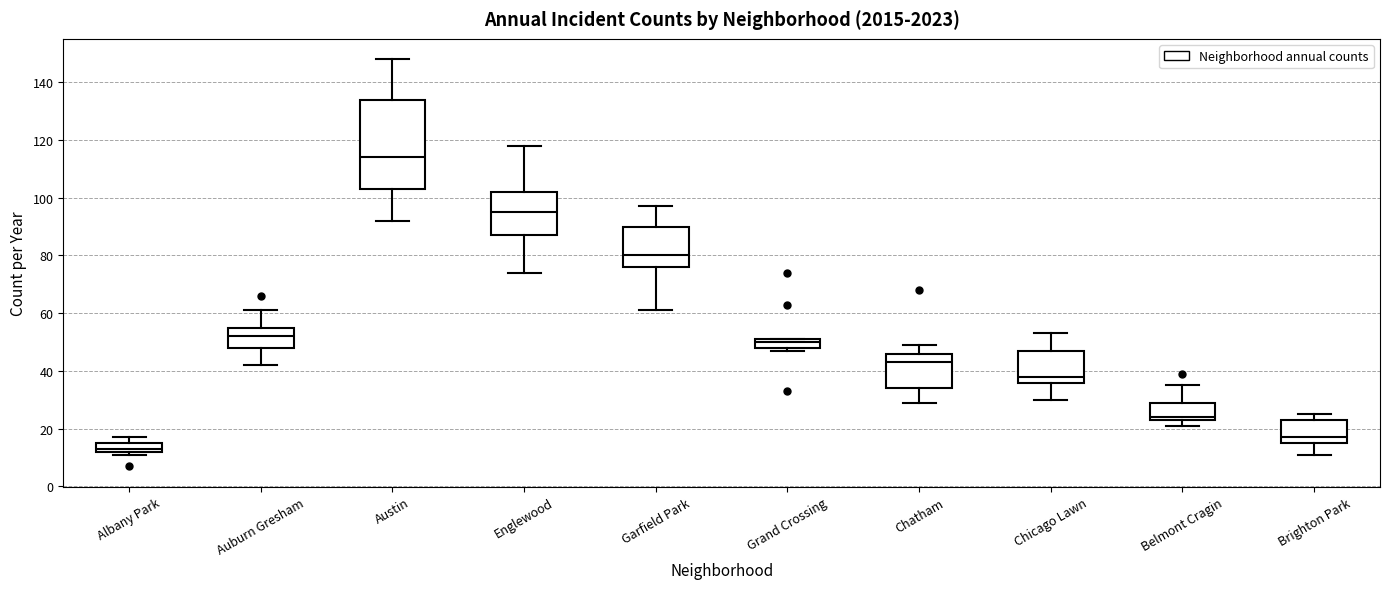

Which box has the highest median line?

Austin